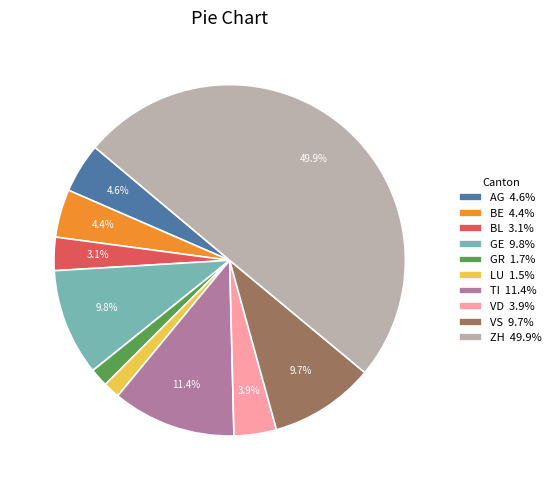

Count the number of slices in the pie.

10